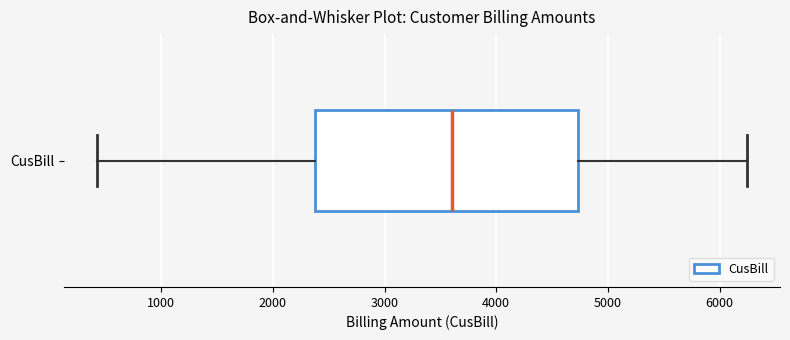

Transcribe this box plot: give where the median line is, the range the box spans, and where the two whiskers end, as read against the x-axis. The values are not printed on the chart, so give them approximately, as read against the axis.

median 3600, box 2400 to 4700, whiskers 400 to 6300